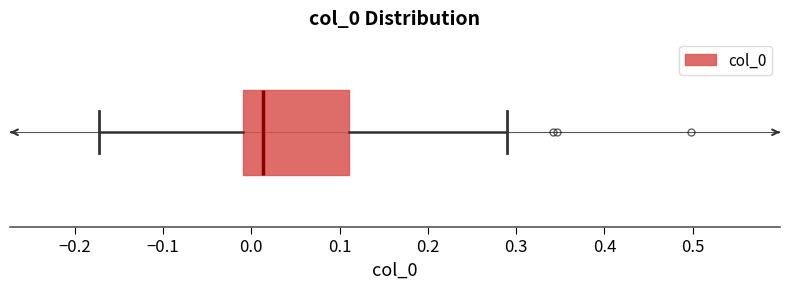

Where does the left whisker of the box end on the x-axis? The values are not printed on the chart, so give them approximately, as read against the axis.

-0.17